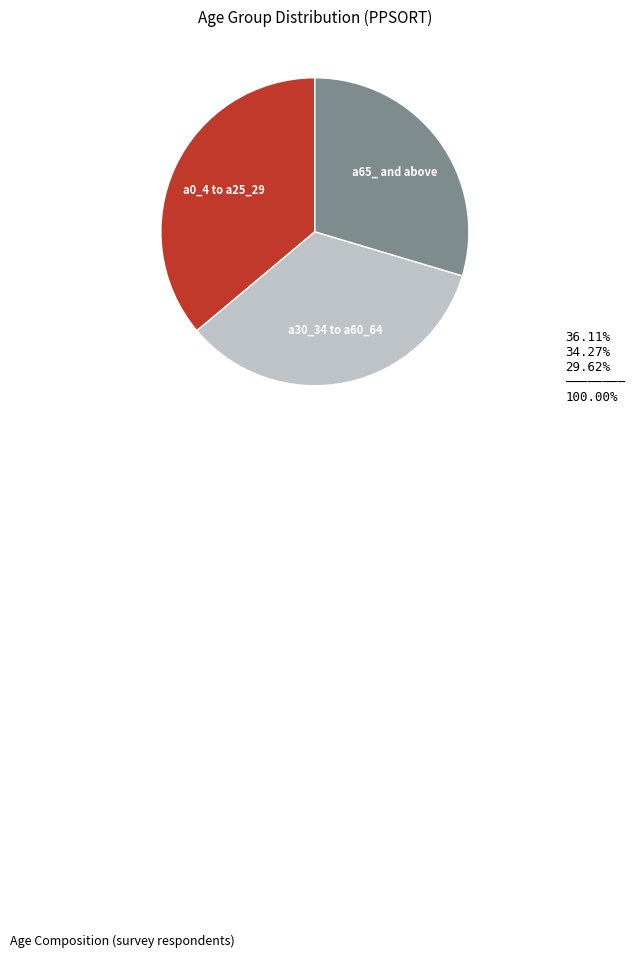

Count the number of slices in the pie.

3